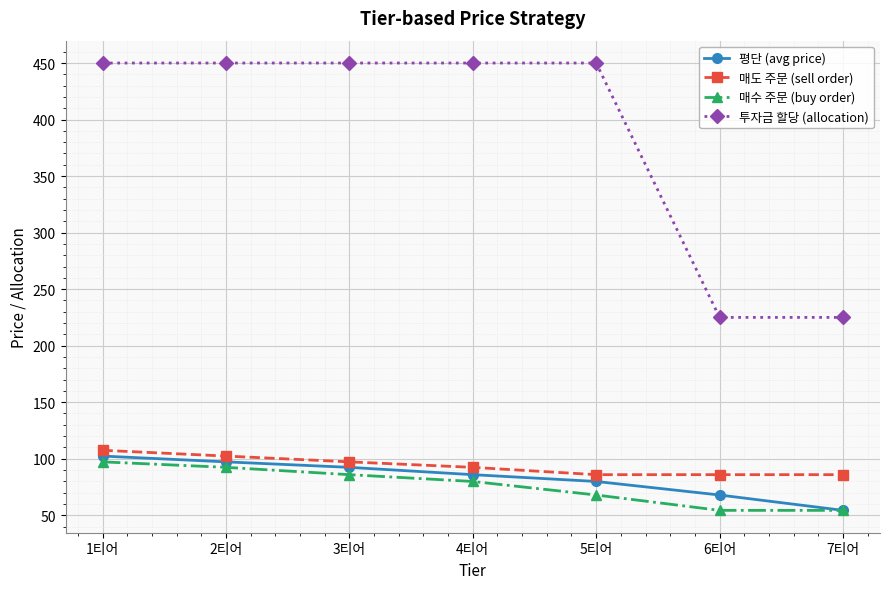

What is the difference between the second highest and minimum values in the 평단 (avg price) series?

42.9